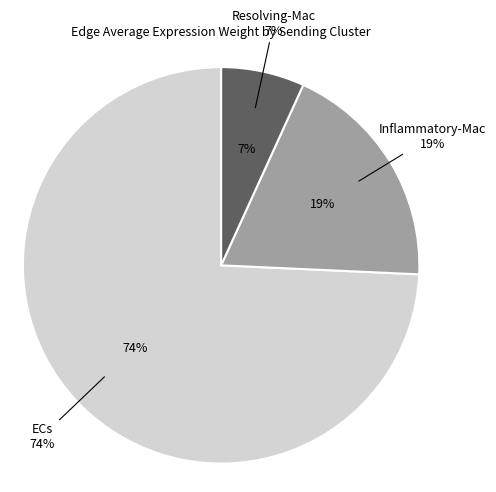

True or false: Inflammatory-Mac accounts for 19% of the total.

True